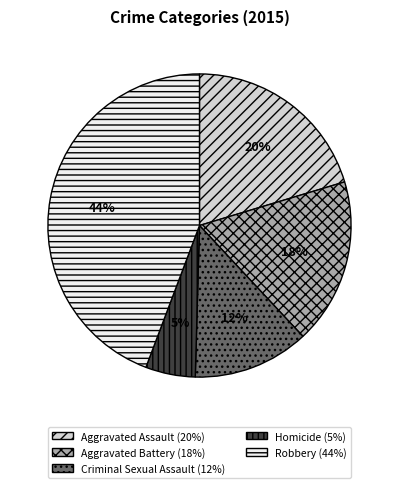

To the nearest percent, what portion does Robbery represent?

44%